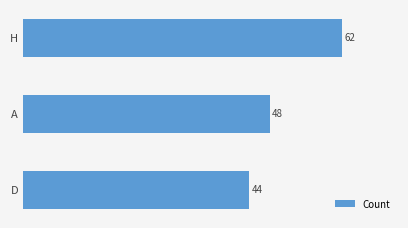

What is the label of the 3rd bar from the bottom?

H